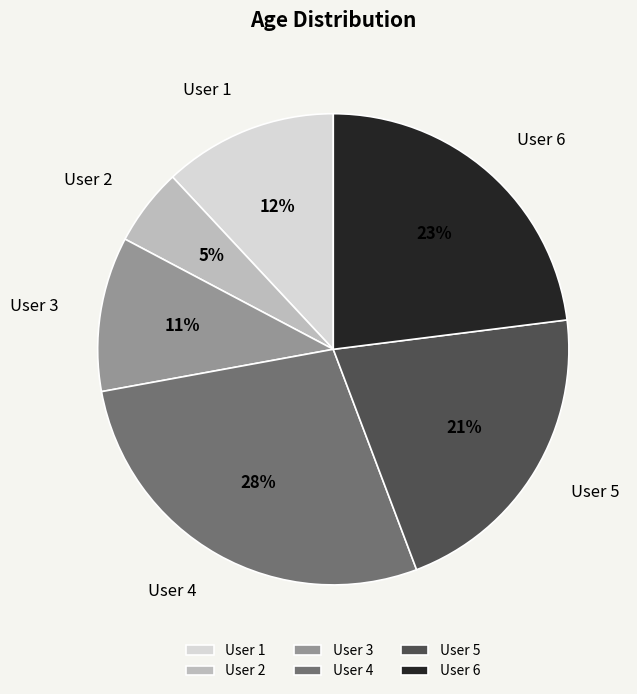

Is it true that User 5 is 21% of the pie?

True